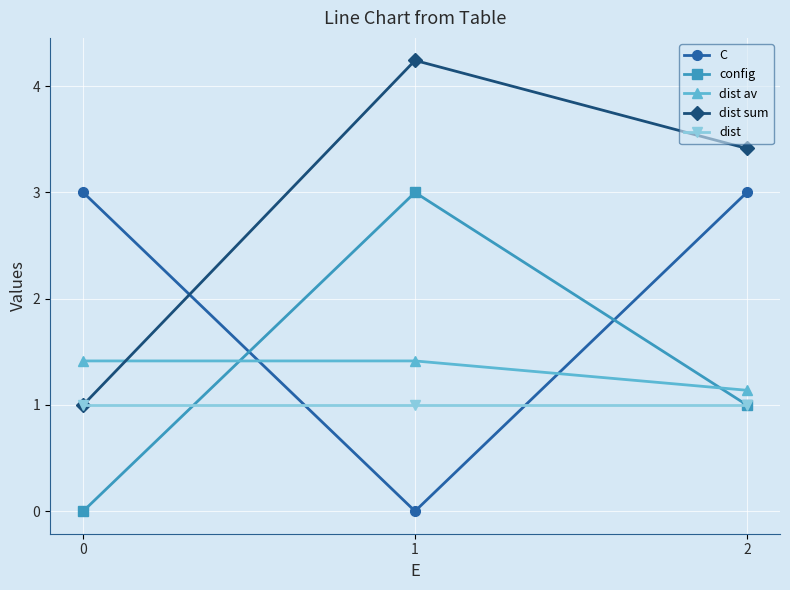

The C series shows 0.0 at 1. True or false?

True